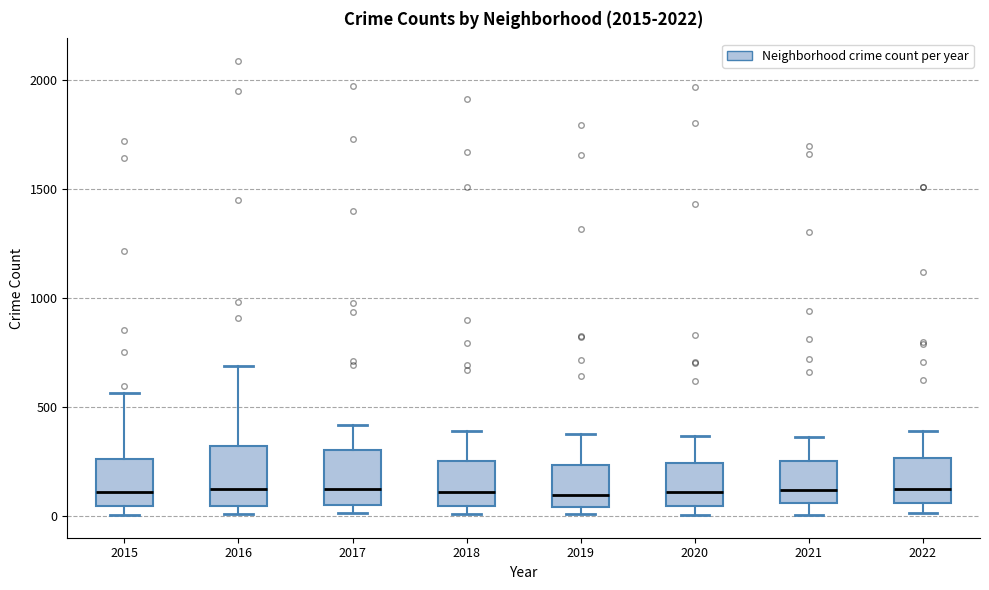

Reading left to right, transcribe this box plot: for each box, give where its median line is, the range the box spans, and where its two whiskers end, as read against the y-axis. The values are not printed on the chart, so give them approximately, as read against the axis.

2015: median 100, box 50 to 250, whiskers 0 to 550
2016: median 150, box 50 to 300, whiskers 0 to 700
2017: median 100, box 50 to 300, whiskers 0 to 400
2018: median 100, box 50 to 250, whiskers 0 to 400
2019: median 100, box 50 to 250, whiskers 0 to 400
2020: median 100, box 50 to 250, whiskers 0 to 350
2021: median 100, box 50 to 250, whiskers 0 to 350
2022: median 100, box 50 to 250, whiskers 0 to 400